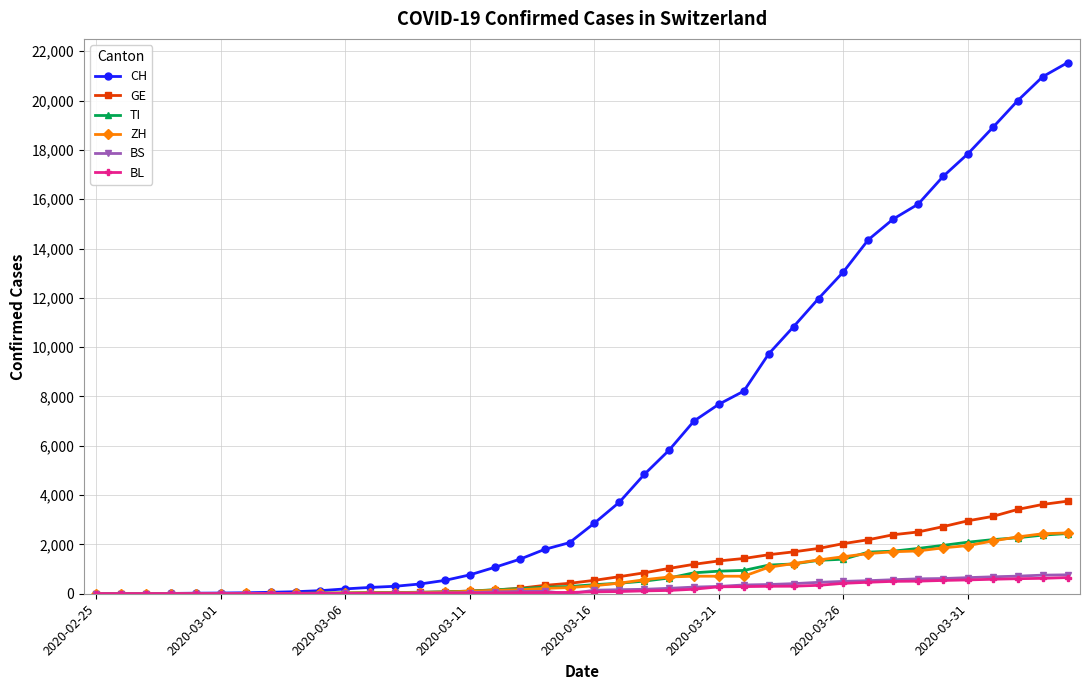

True or false: BS has more than 0 interior local peaks.

True